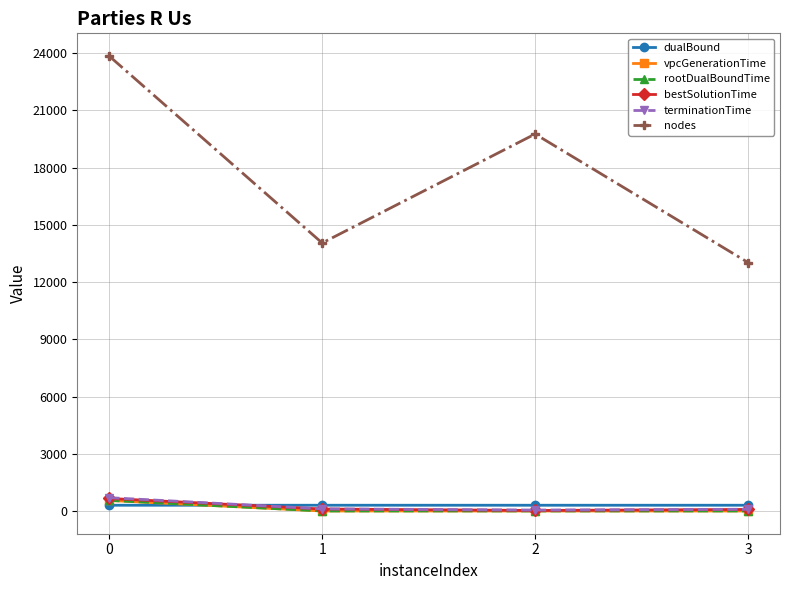

True or false: bestSolutionTime and nodes intersect in this chart.

False